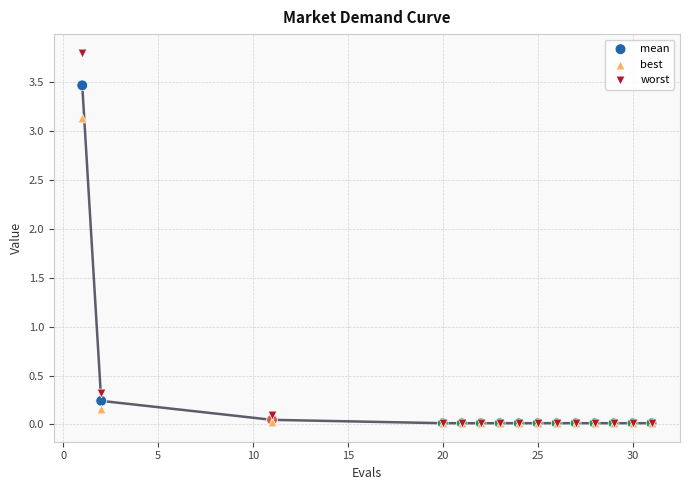

Across all series, what Y value is closest to 1?

0.3